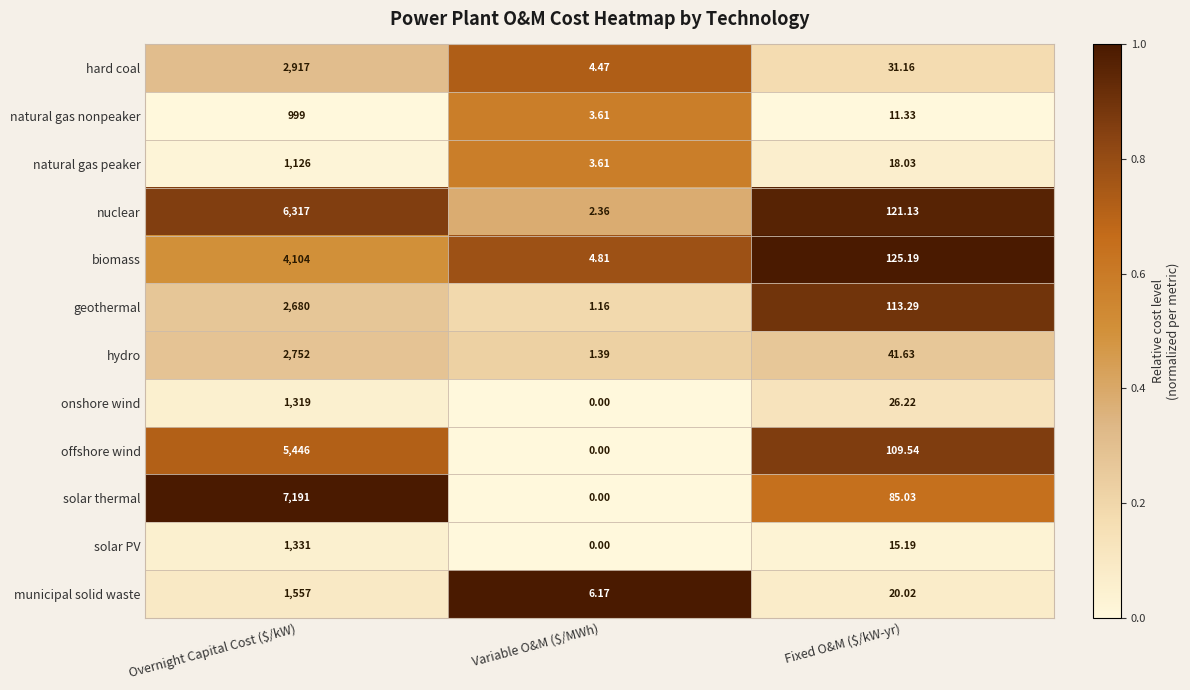

Count the number of data series in this chart.

12